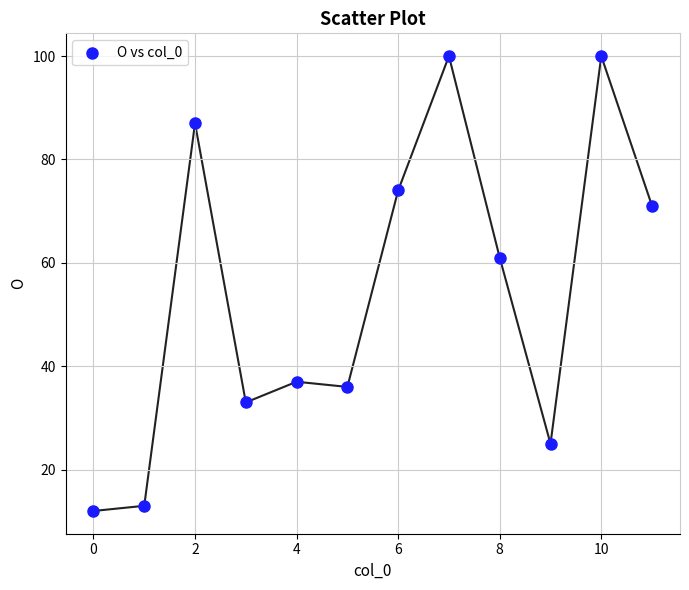

What Y value in the scatter plot is closest to 56?

61